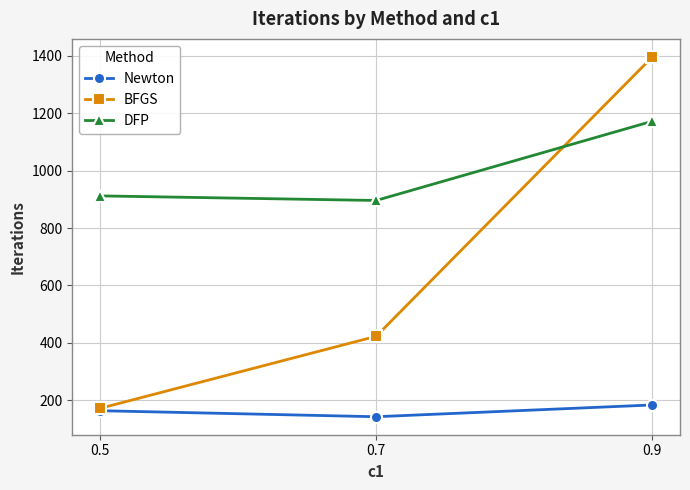

Where is DFP nearest to the value 1034?

0.5